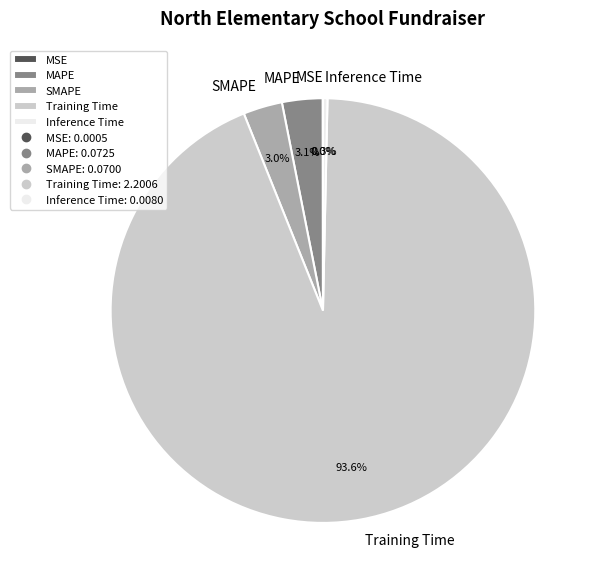

What is the largest slice in the pie chart?

Training Time